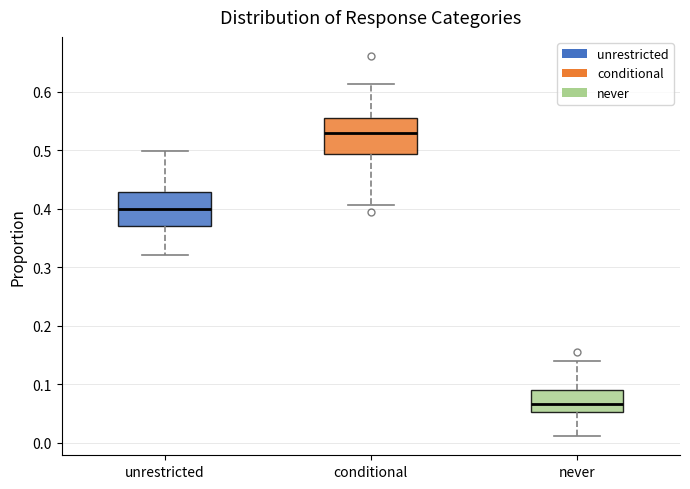

Which box has the highest median line?

conditional